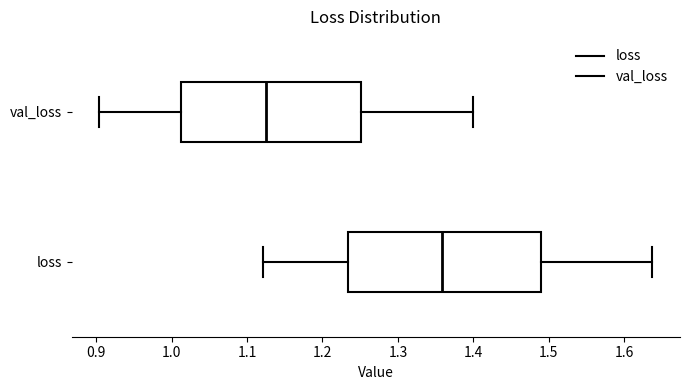

Which box is the widest, from its left edge to its right edge?

loss